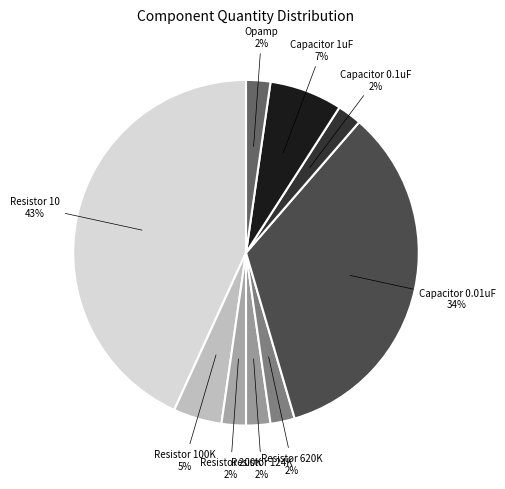

To the nearest percent, what portion does Capacitor 0.1uF represent?

2%